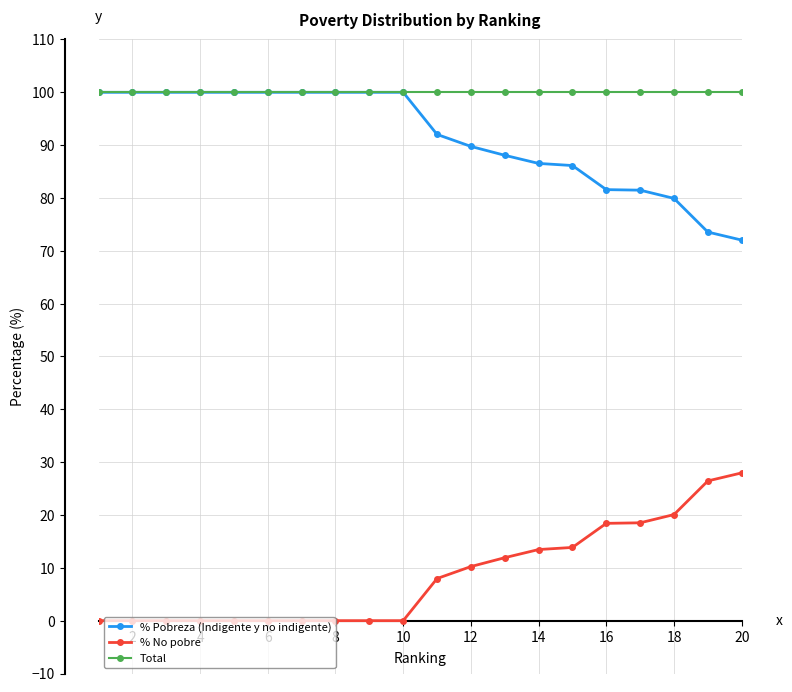

What is the minimum value for % Pobreza (Indigente y no indigente)?

72.0